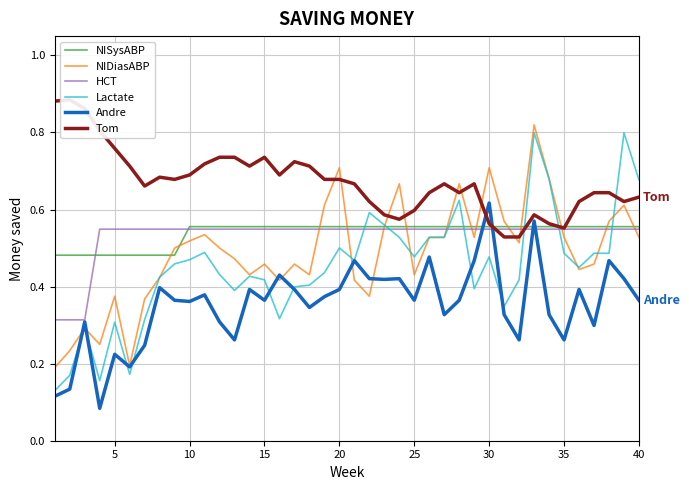

Is the value of Lactate at 5 greater than the value of HCT at 35?

No